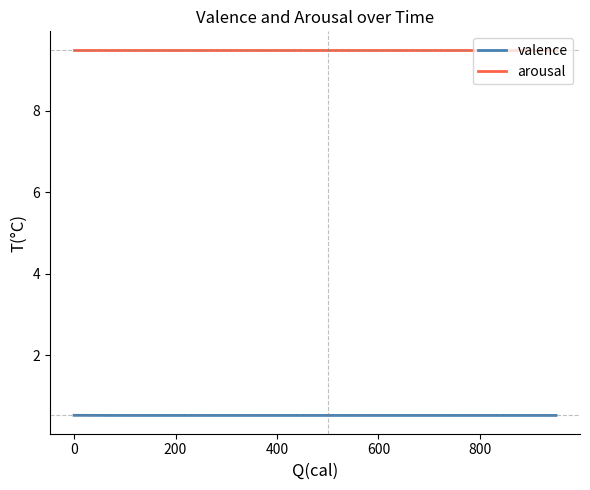

At how many categories does at least one series exceed 4?

20